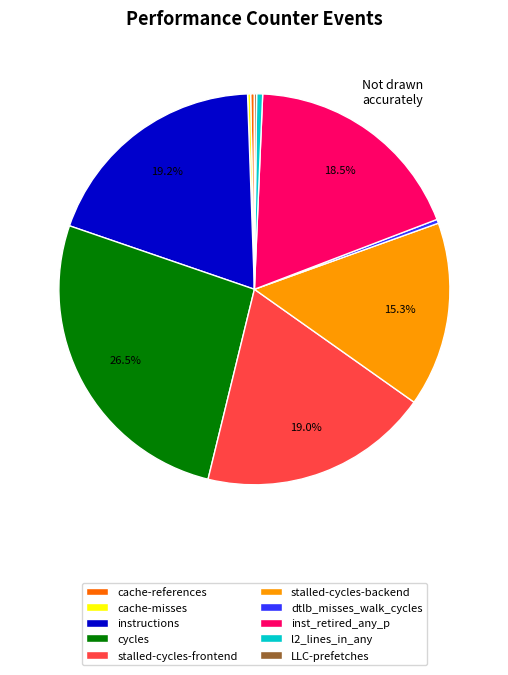

What percentage is the stalled-cycles-frontend slice, to the nearest percent?

19%